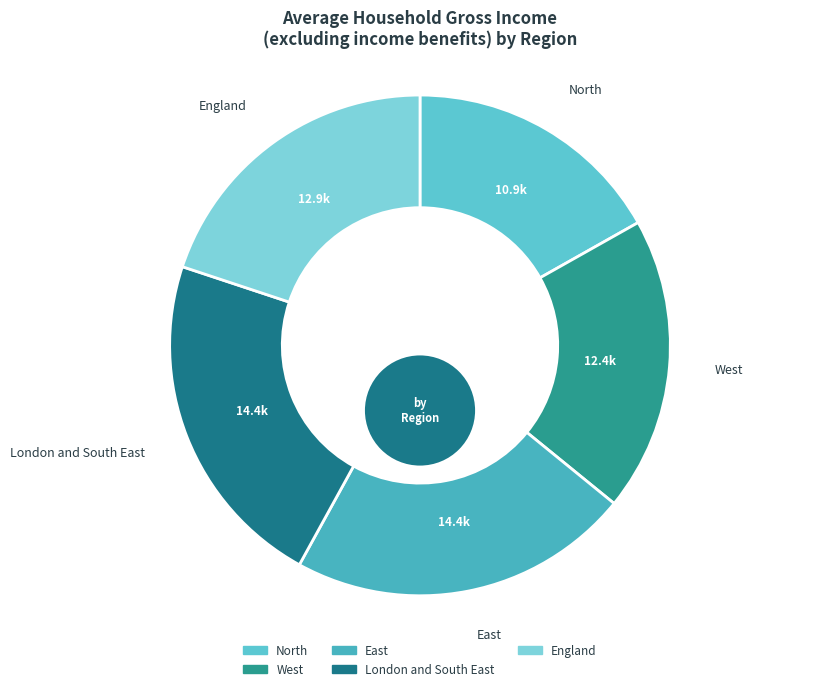

How many slices are in this pie chart?

5